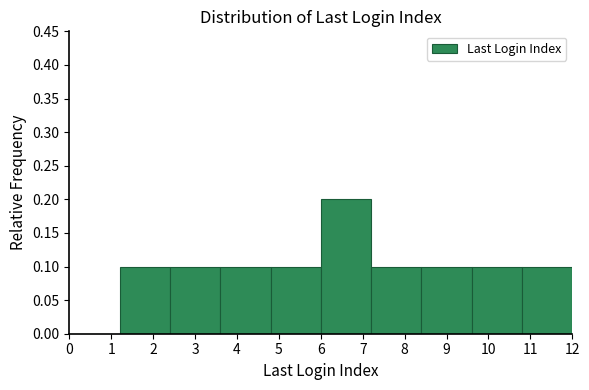

Reading left to right, list every bar in this chart as the range it spans on the x-axis followed by its height. The values are not printed on the chart, so give them approximately, as read against the axis.

0.0 to 1.2: 0
1.2 to 2.4: 0.1
2.4 to 3.6: 0.1
3.6 to 4.8: 0.1
4.8 to 6.0: 0.1
6.0 to 7.2: 0.2
7.2 to 8.4: 0.1
8.4 to 9.6: 0.1
9.6 to 10.8: 0.1
10.8 to 12.0: 0.1